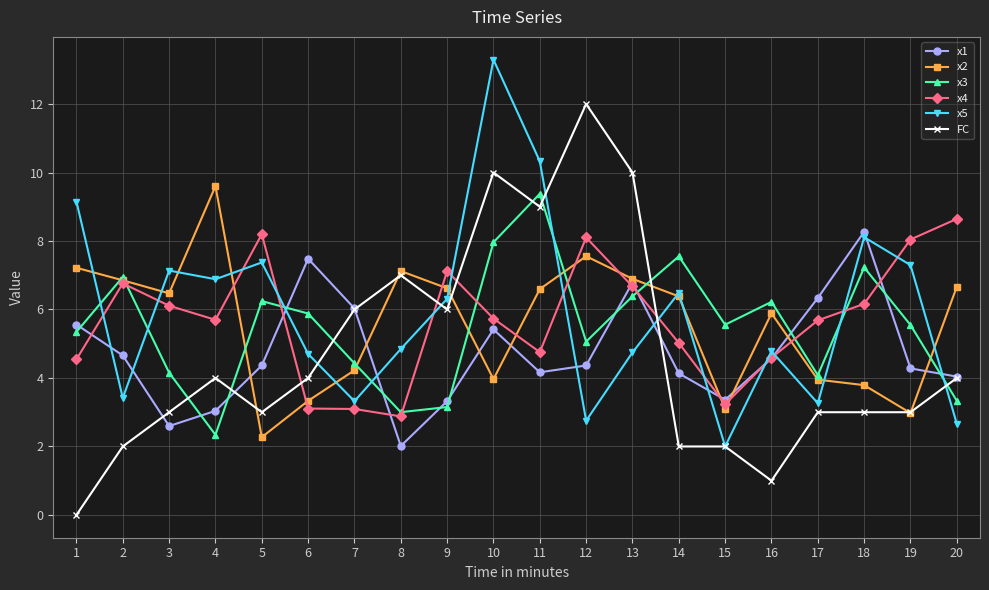

True or false: x3 has more than 2 interior local peaks.

True